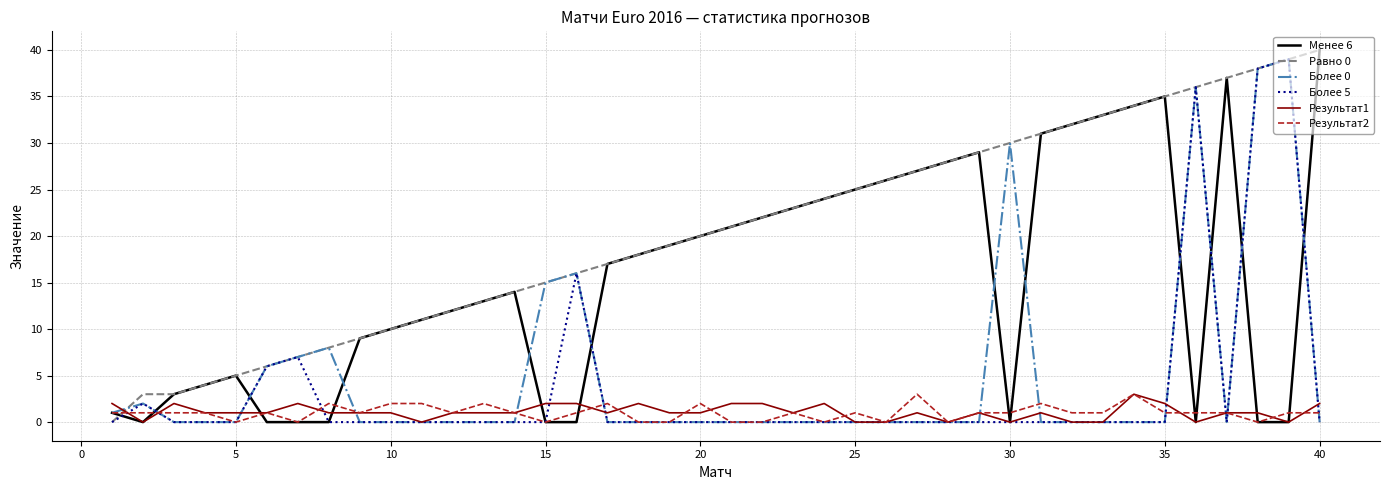

What is the greatest value displayed?

40